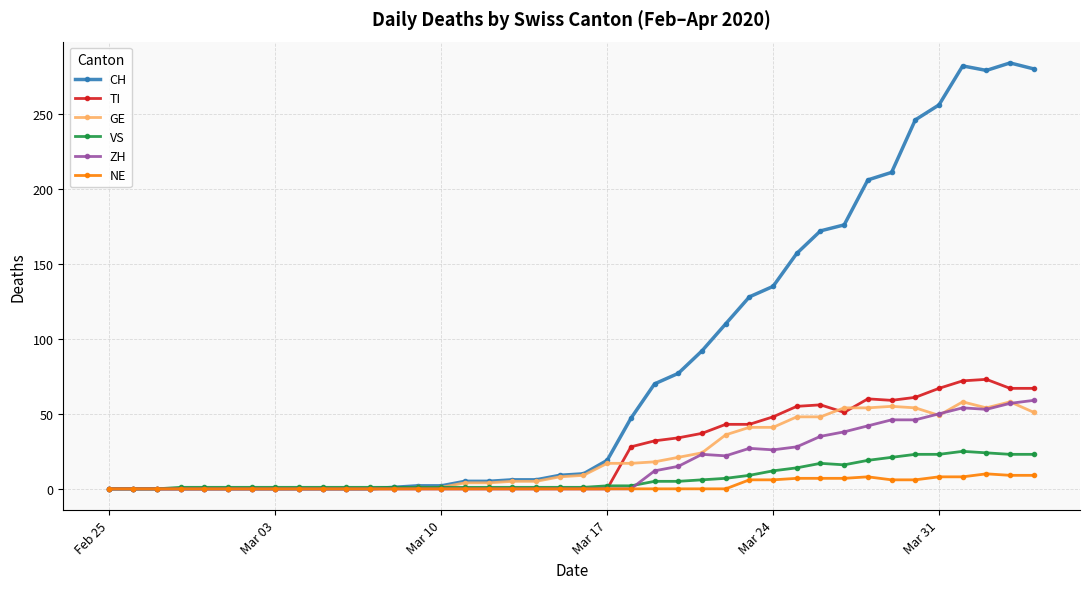

Which series has the largest range (max minus min)?

CH